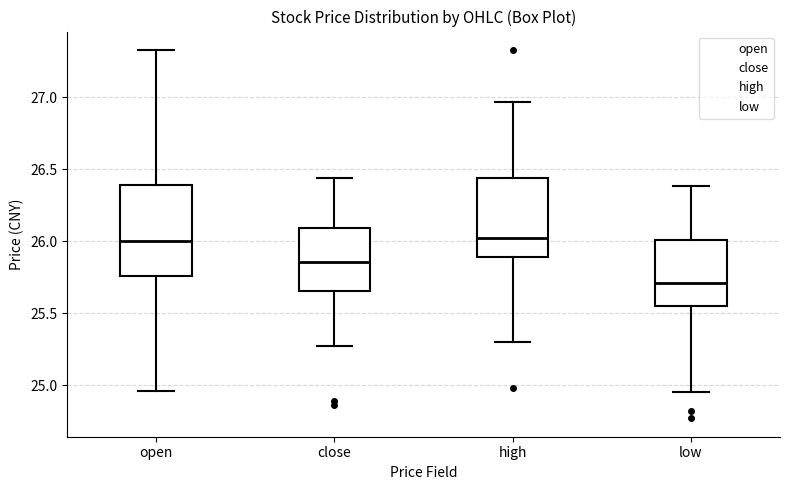

Reading left to right, read every box against the y-axis: the position of its median line, the range the box covers, and the ends of its whiskers. The values are not printed on the chart, so give them approximately, as read against the axis.

open: median 26.00, box 25.75 to 26.40, whiskers 24.95 to 27.35
close: median 25.85, box 25.65 to 26.10, whiskers 25.25 to 26.45
high: median 26.05, box 25.90 to 26.45, whiskers 25.30 to 26.95
low: median 25.70, box 25.55 to 26.00, whiskers 24.95 to 26.40